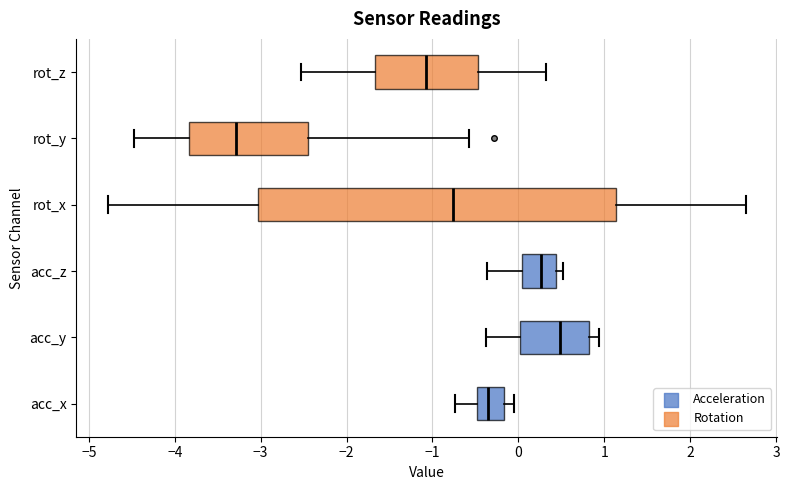

Which box is the widest, from its left edge to its right edge?

rot_x